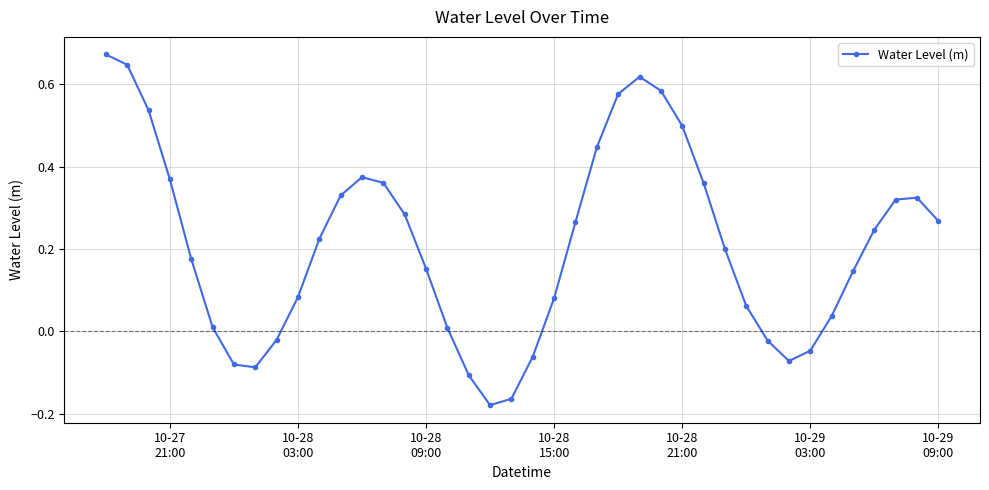

True or false: the data has more than 1 interior local peaks.

True